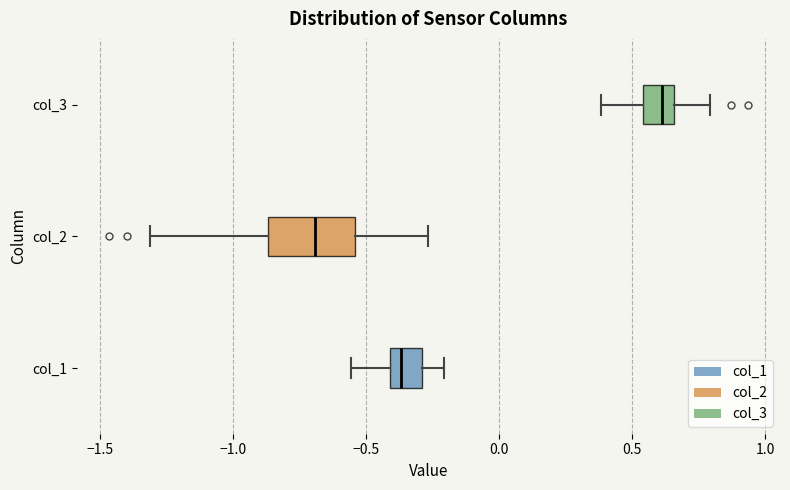

Reading bottom to top, read every box against the x-axis: the position of its median line, the range the box covers, and the ends of its whiskers. The values are not printed on the chart, so give them approximately, as read against the axis.

col_1: median -0.35, box -0.40 to -0.30, whiskers -0.55 to -0.20
col_2: median -0.70, box -0.85 to -0.55, whiskers -1.30 to -0.25
col_3: median 0.60, box 0.55 to 0.65, whiskers 0.40 to 0.80